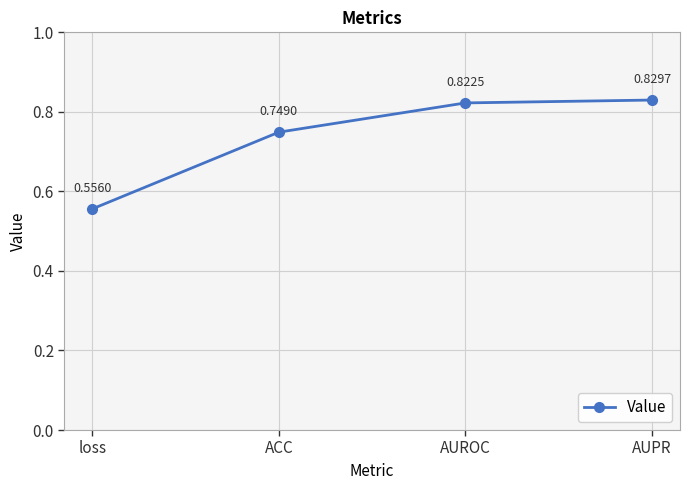

What is the label of the 4th point from the left?

AUPR